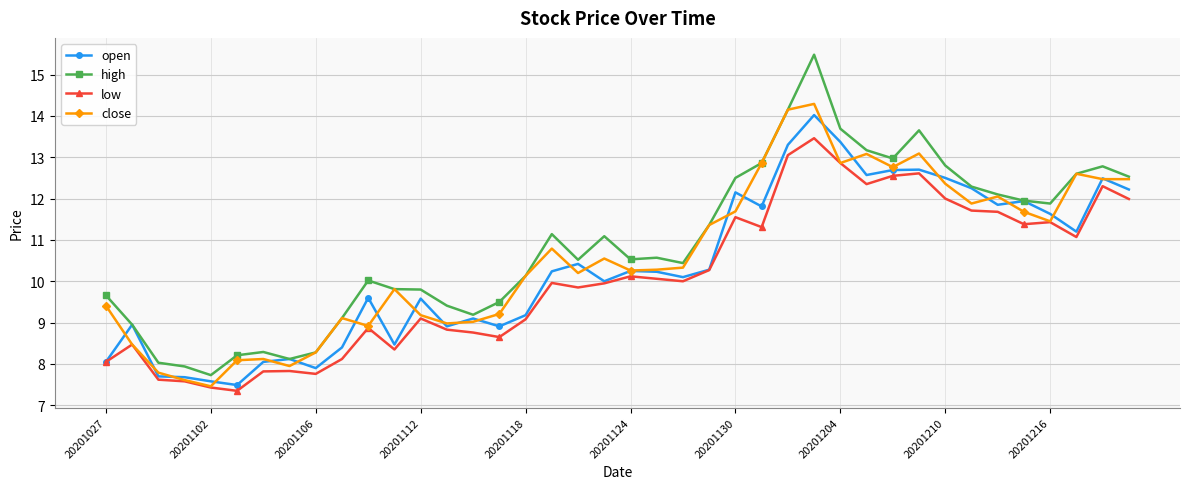

What is the sum of all low values?

403.2